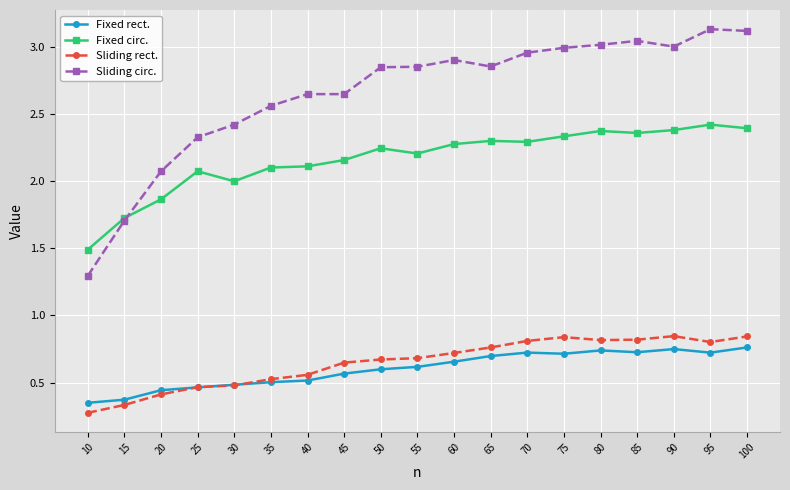

At which label is Fixed circ. closest to 1?

10